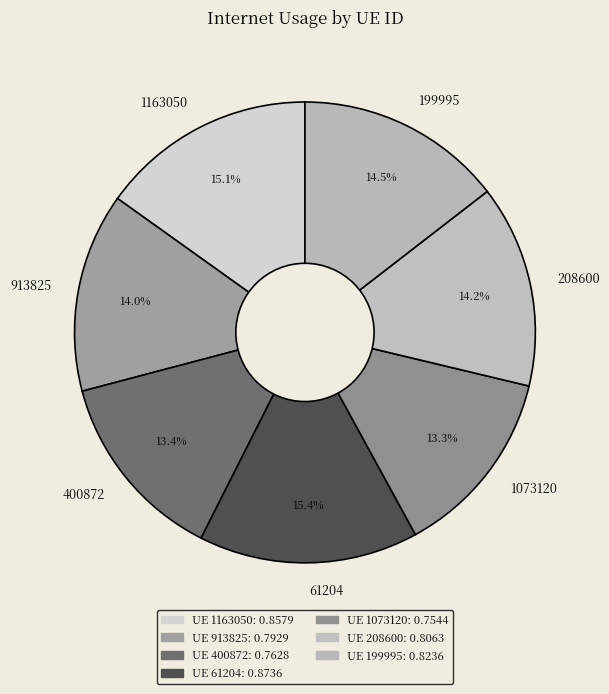

How many slices are in this pie chart?

7